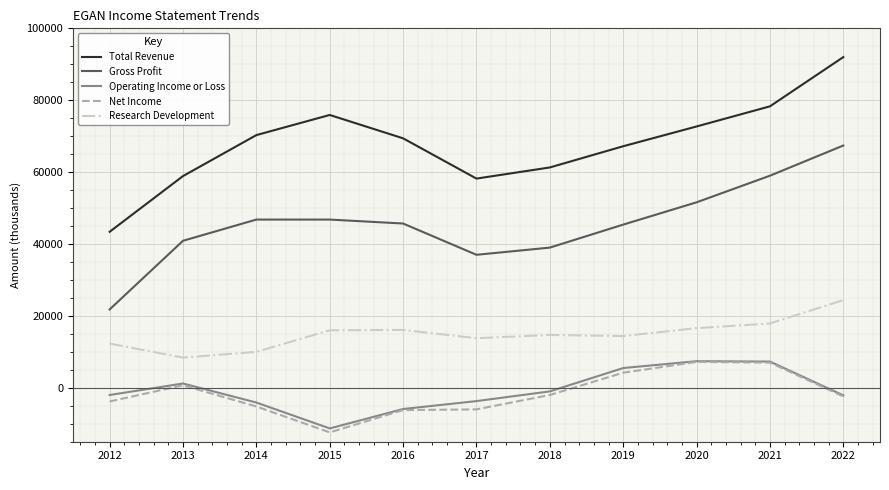

What is the minimum value shown in the chart?

-12400